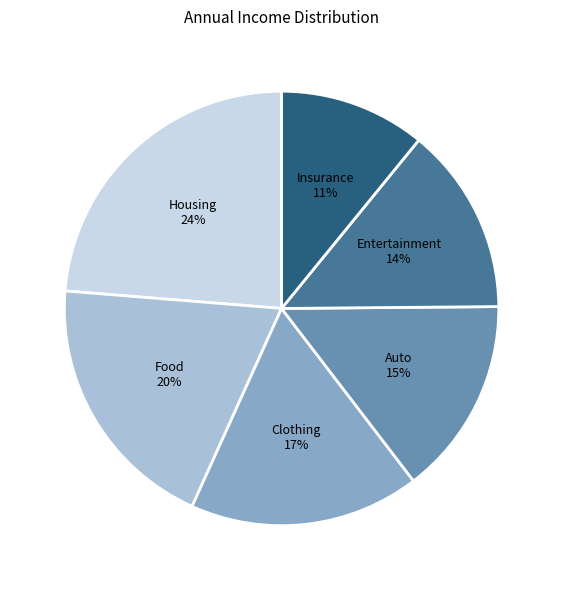

To the nearest percent, what is the difference between the largest and smallest slice percentages?

13%